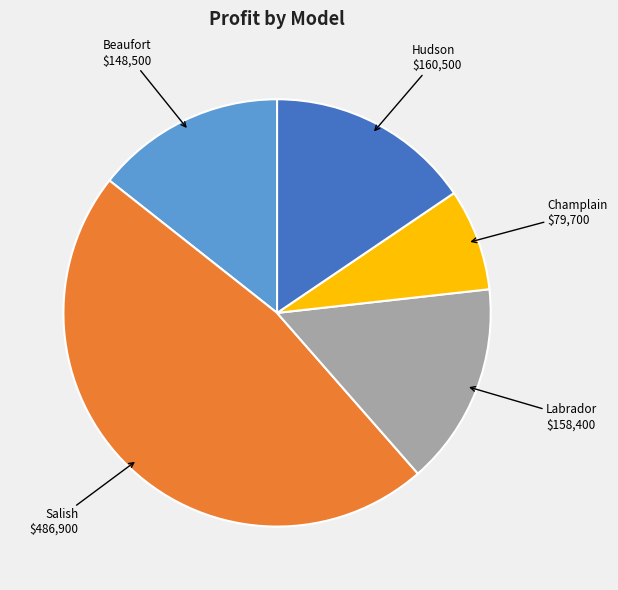

Does any single category account for the majority?

No